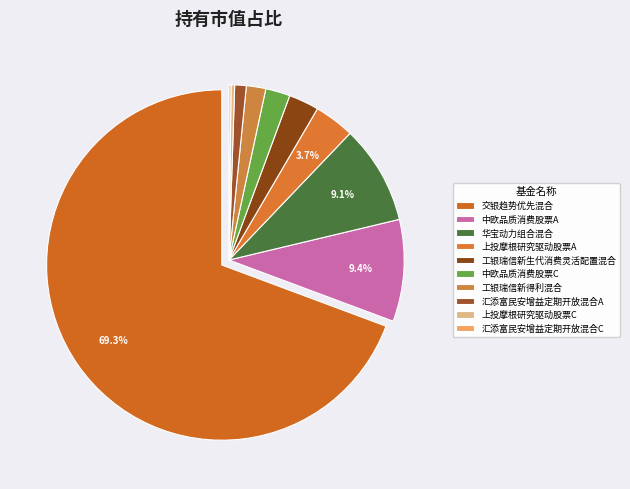

To the nearest percent, what is the difference between the largest and smallest slice percentages?

69%